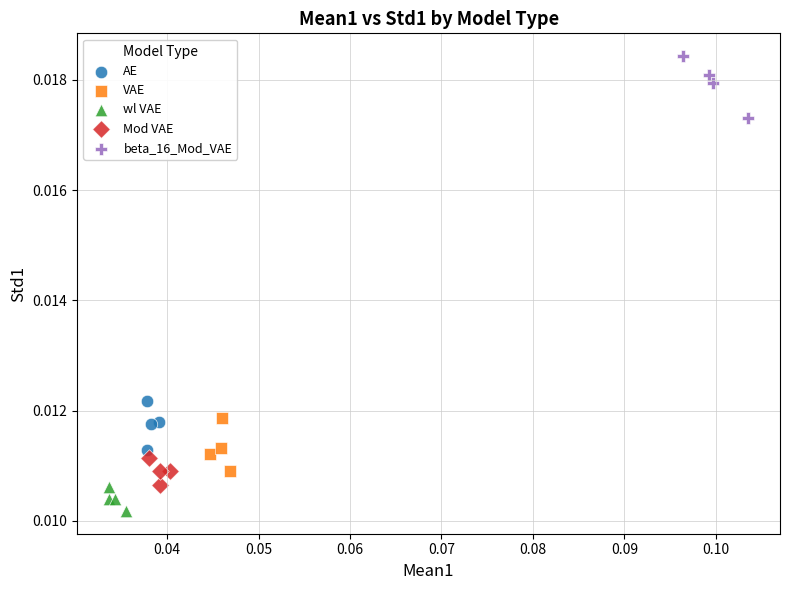

What are all the series names shown in the legend?

AE, VAE, wl VAE, Mod VAE, beta_16_Mod_VAE